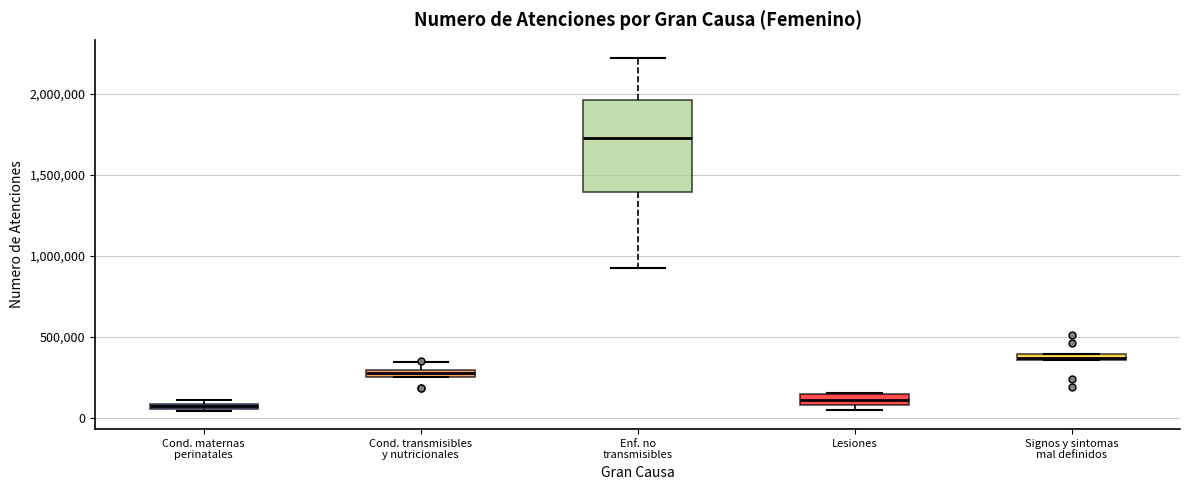

Where is the lower edge of the box for Signos y sintomas mal definidos on the y-axis? The values are not printed on the chart, so give them approximately, as read against the axis.

350000